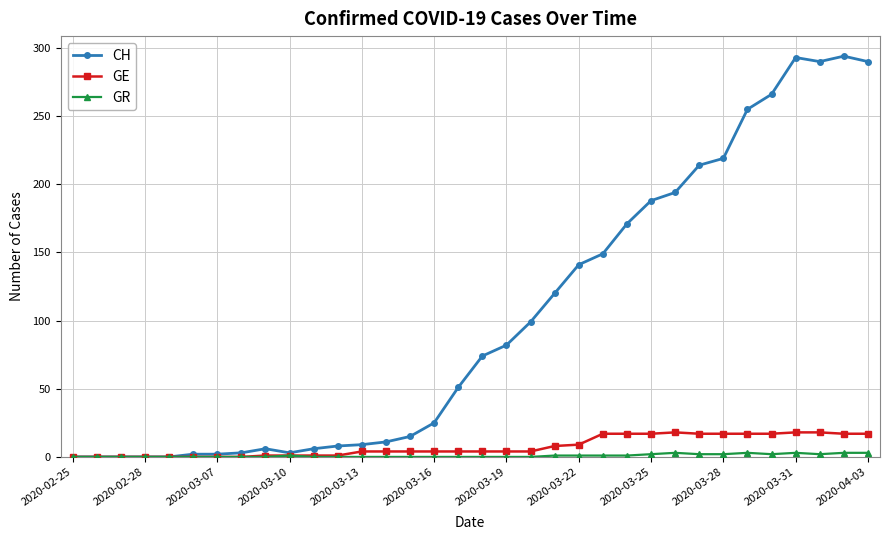

Which series has the largest total across all categories?

CH